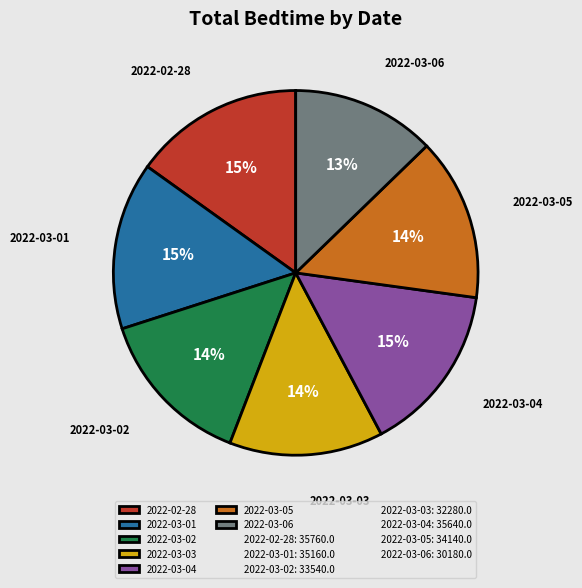

Do 2022-03-01 and 2022-03-05 together represent more than half of the pie?

No